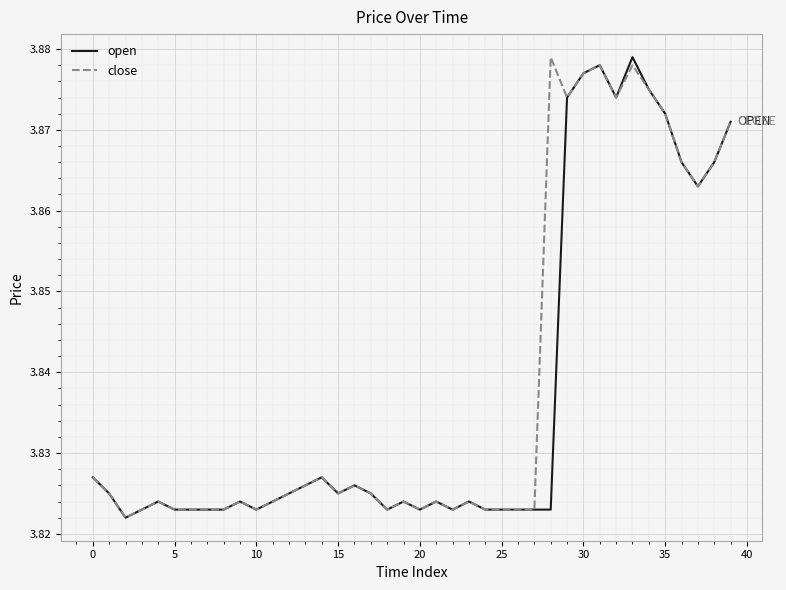

What are all the series names shown in the legend?

open, close